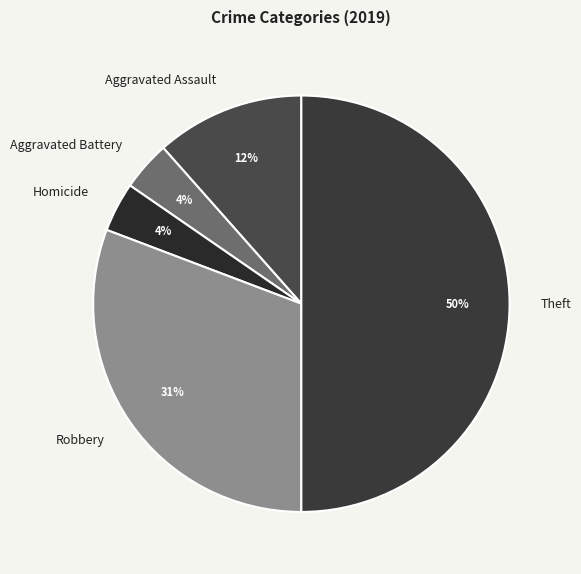

True or false: Aggravated Battery accounts for 4% of the total.

True